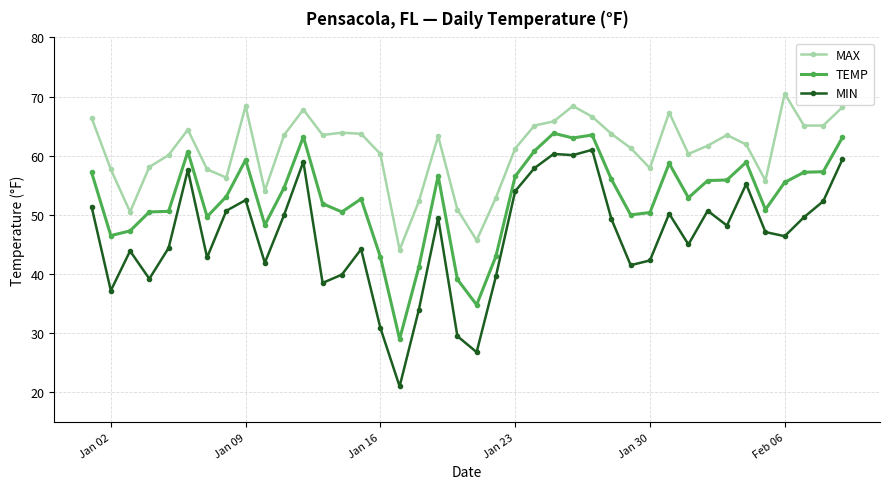

How many lines are shown in the chart?

3